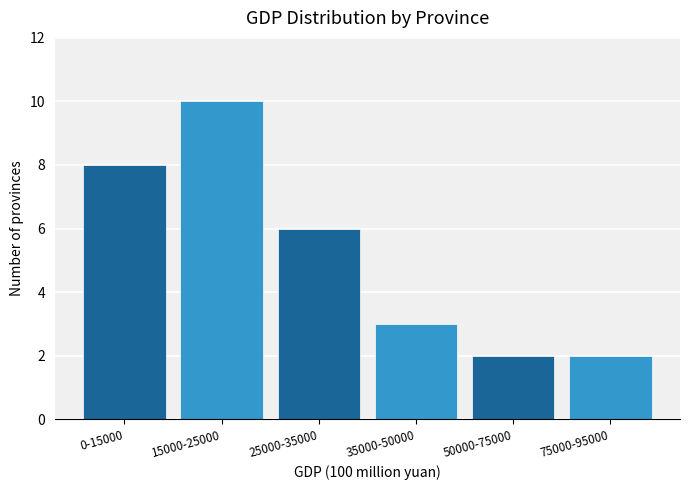

Reading left to right, what are all the values shown in this chart?

8	10	6	3	2	2